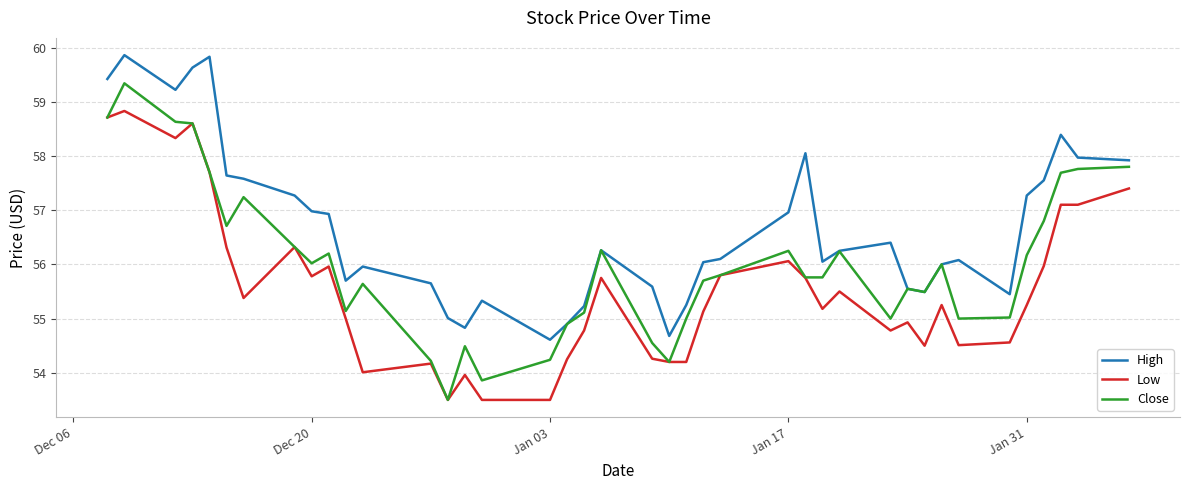

Which series has the largest range (max minus min)?

Close